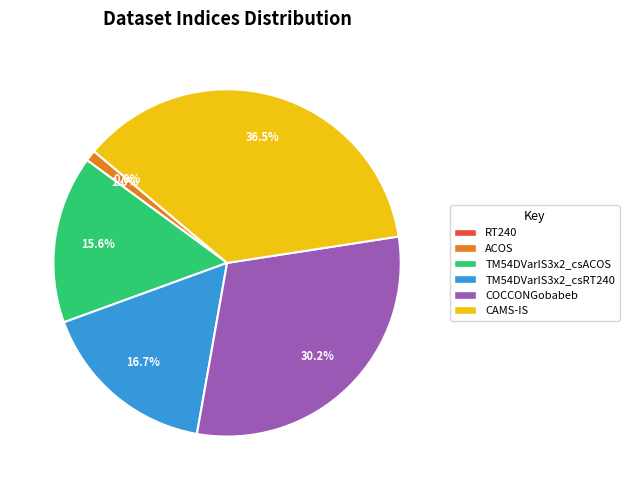

Which category has the smallest portion of the pie?

RT240